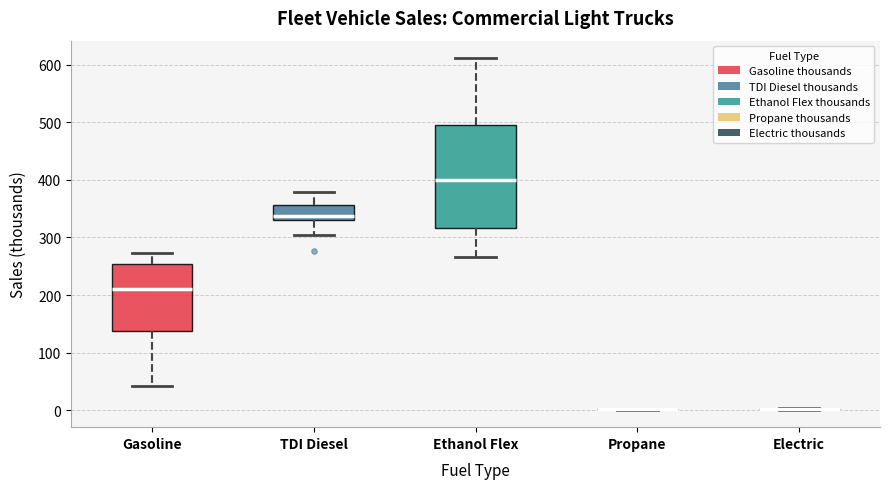

Reading left to right, transcribe this box plot: for each box, give where its median line is, the range the box spans, and where its two whiskers end, as read against the y-axis. The values are not printed on the chart, so give them approximately, as read against the axis.

Gasoline: median 210, box 140 to 250, whiskers 40 to 270
TDI Diesel: median 340, box 330 to 360, whiskers 300 to 380
Ethanol Flex: median 400, box 320 to 500, whiskers 270 to 610
Propane: box collapsed to a line at 0, whiskers 0 to 0
Electric: box collapsed to a line at 0, whiskers 0 to 0